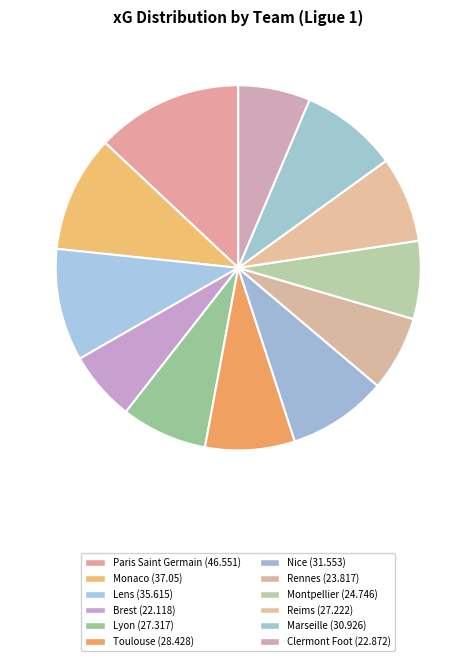

Is it true that Brest is 6% of the pie?

True